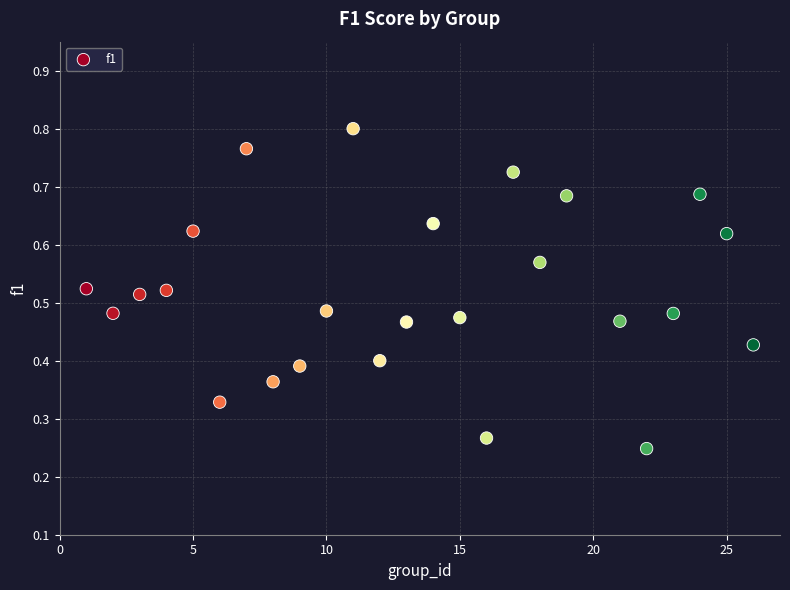

What is the range of X values (max minus min)?

25.0